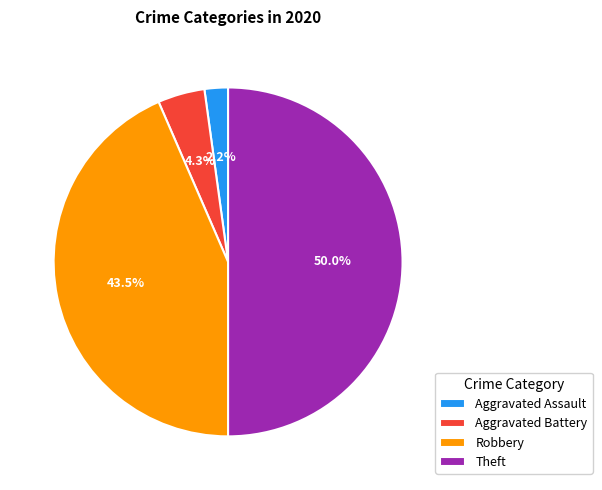

Count the number of slices in the pie.

4